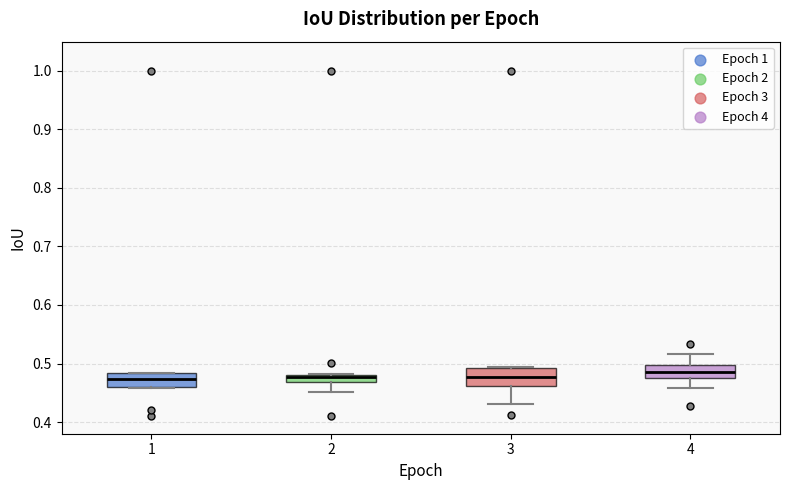

Where does the lower whisker of the box at x = 3 end on the y-axis? The values are not printed on the chart, so give them approximately, as read against the axis.

0.43